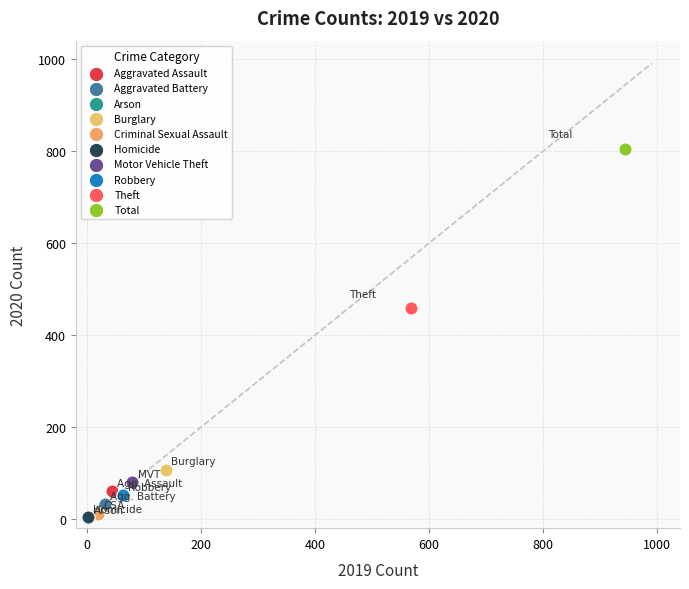

What are all the series names shown in the legend?

Aggravated Assault, Aggravated Battery, Arson, Burglary, Criminal Sexual Assault, Homicide, Motor Vehicle Theft, Robbery, Theft, Total